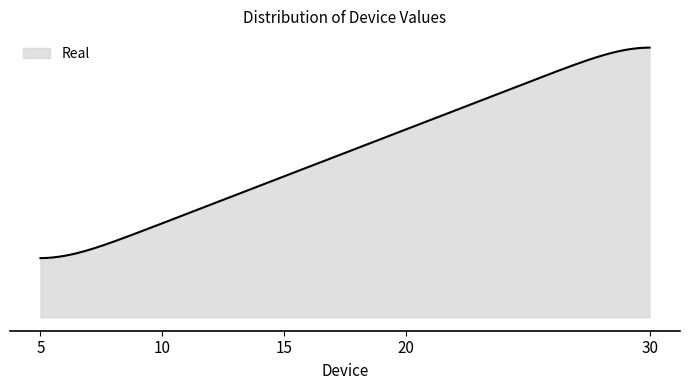

Is this an area chart (filled region under the line)?

Yes